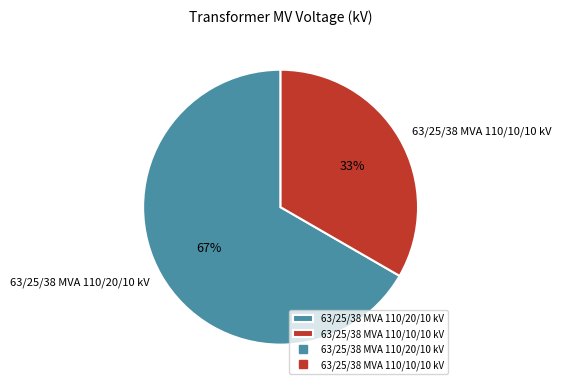

What is the ratio of the value at 63/25/38 MVA 110/10/10 kV to the value at 63/25/38 MVA 110/20/10 kV?

0.5